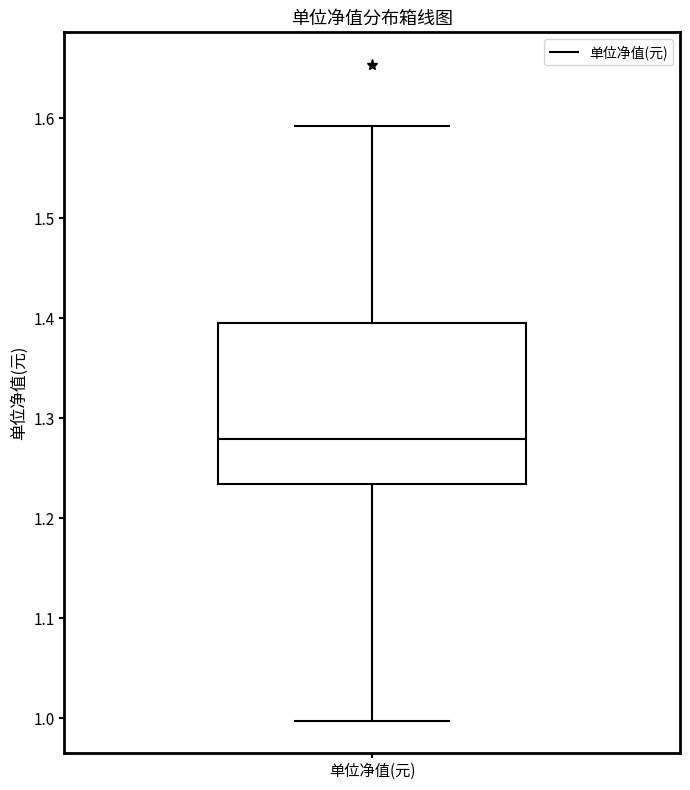

Read this box plot against the y-axis: the position of the median line, the range covered by the box, and the ends of both whiskers. The values are not printed on the chart, so give them approximately, as read against the axis.

median 1.28, box 1.23 to 1.40, whiskers 1.00 to 1.59